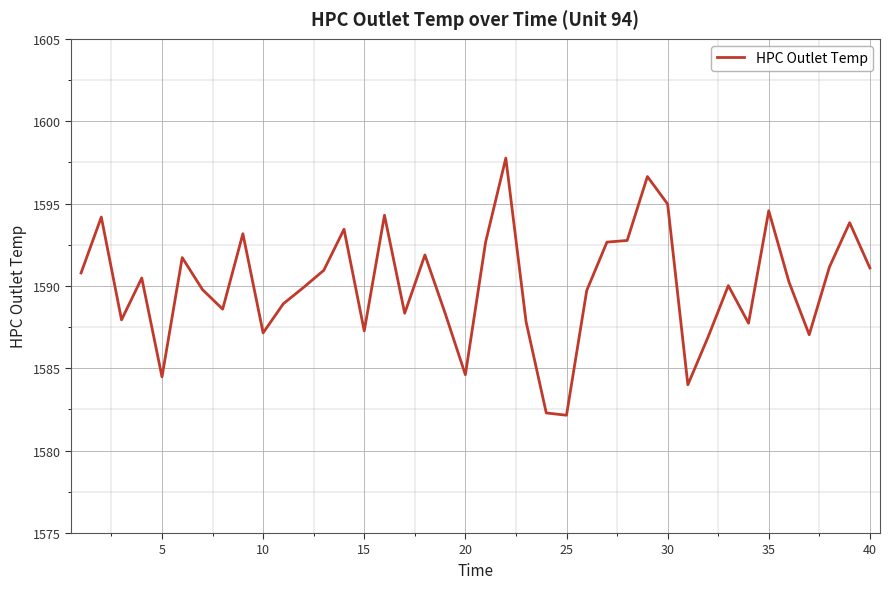

How many lines are shown in the chart?

1